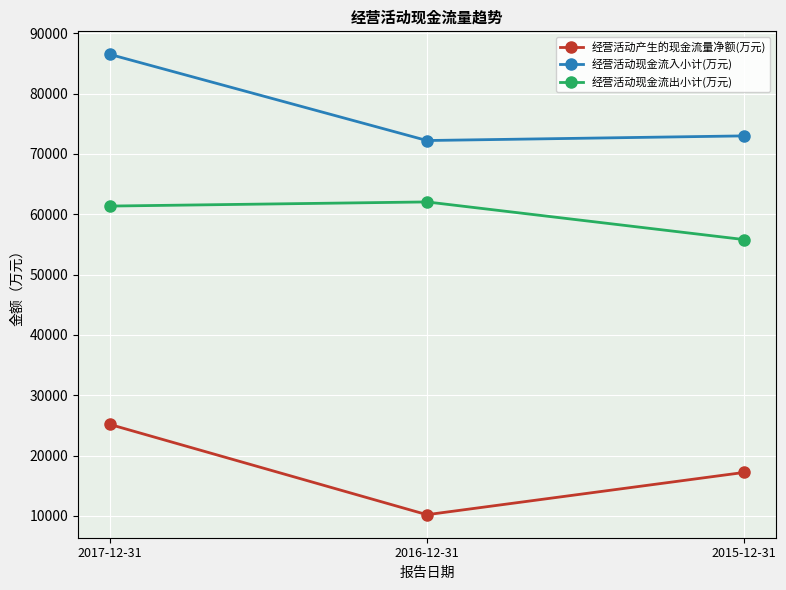

Reading right to left, what are all the values shown in this chart?

经营活动产生的现金流量净额(万元): 17194	10183	25158
经营活动现金流入小计(万元): 72997	72228	86517
经营活动现金流出小计(万元): 55803	62046	61359